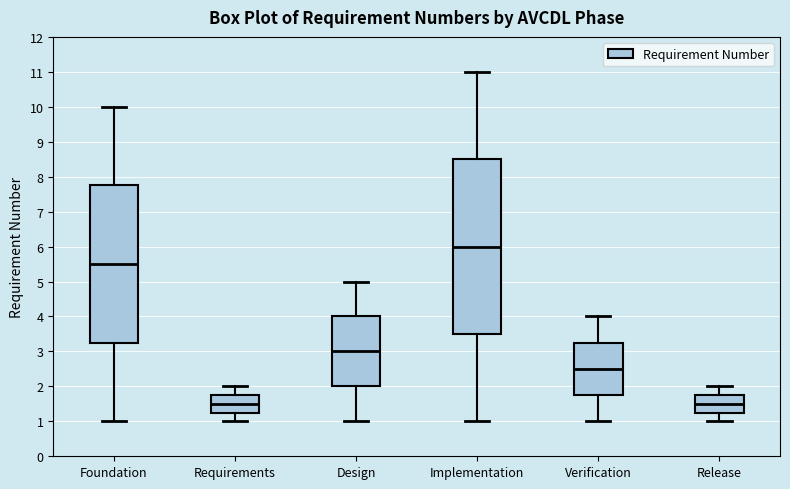

Reading left to right, read every box against the y-axis: the position of its median line, the range the box covers, and the ends of its whiskers. The values are not printed on the chart, so give them approximately, as read against the axis.

Foundation: median 5.5, box 3.3 to 7.8, whiskers 1.0 to 10.0
Requirements: median 1.5, box 1.3 to 1.8, whiskers 1.0 to 2.0
Design: median 3.0, box 2.0 to 4.0, whiskers 1.0 to 5.0
Implementation: median 6.0, box 3.5 to 8.5, whiskers 1.0 to 11.0
Verification: median 2.5, box 1.8 to 3.3, whiskers 1.0 to 4.0
Release: median 1.5, box 1.3 to 1.8, whiskers 1.0 to 2.0